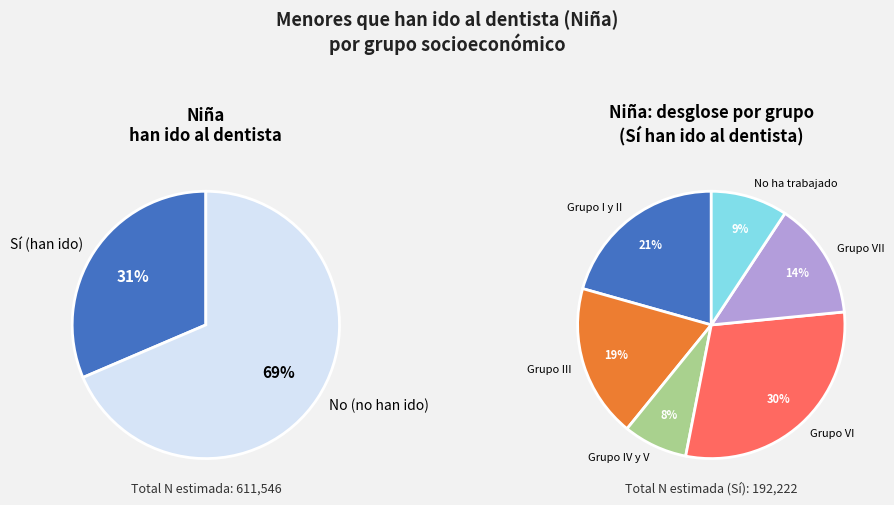

Between Grupo I y II and No ha trabajado, which series saw the biggest shift?

Sí